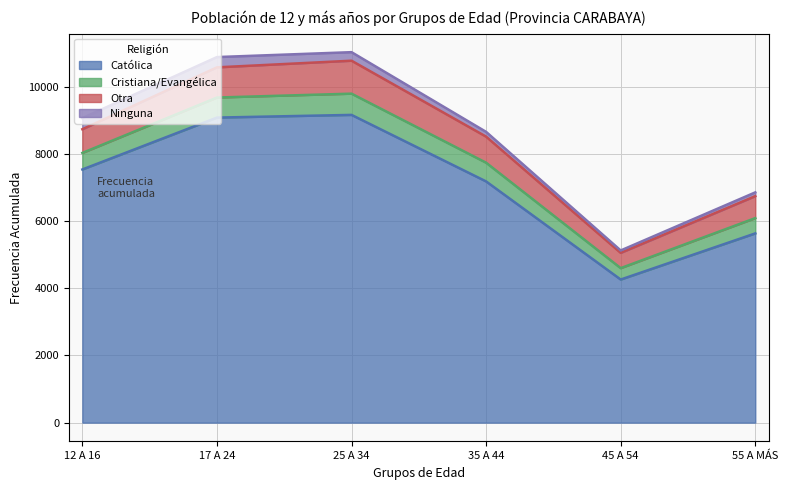

At which category is the sum across all series the highest?

25 A 34